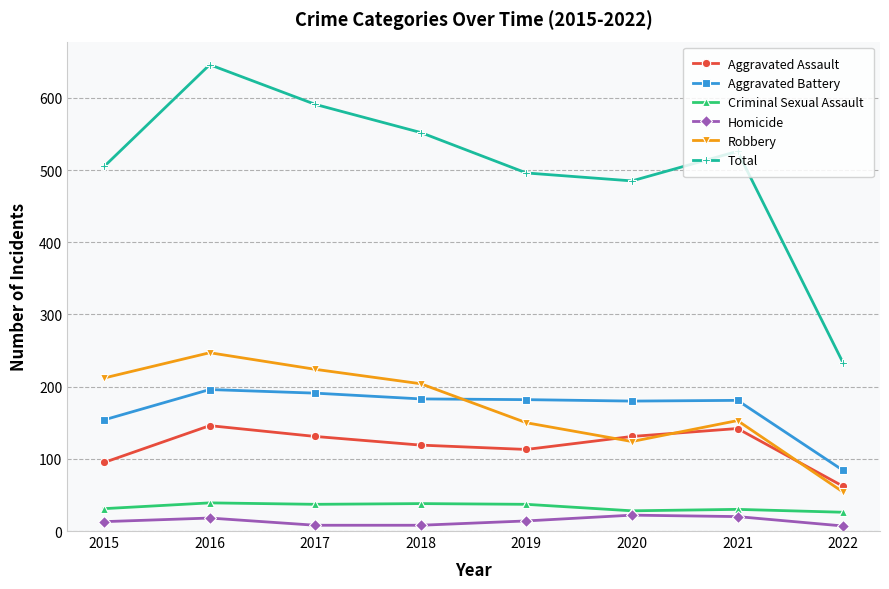

True or false: Homicide has a value of 18 at 2016.

True